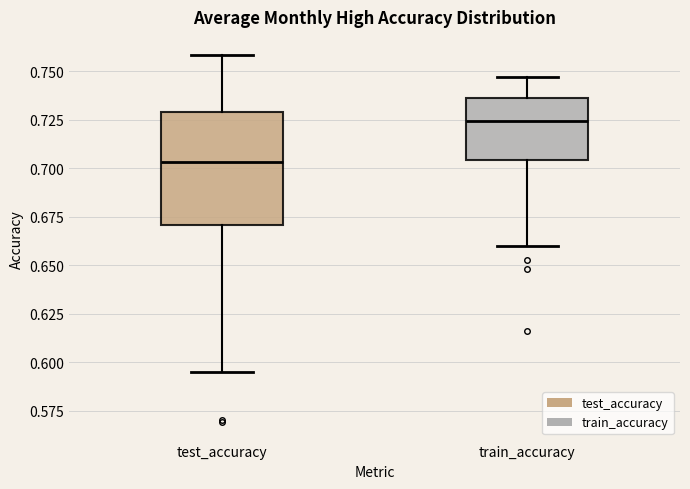

Where does the lower whisker of the box for test_accuracy end on the y-axis? The values are not printed on the chart, so give them approximately, as read against the axis.

0.595